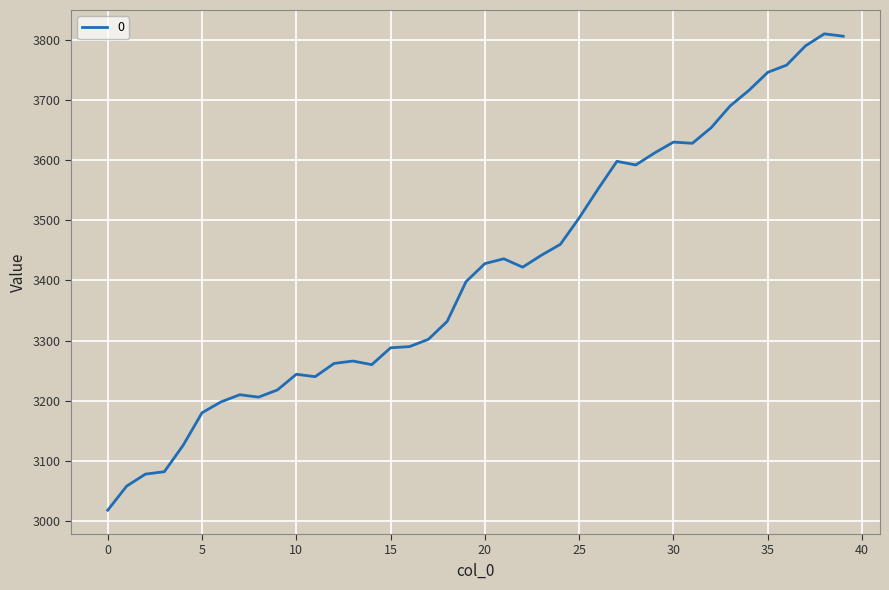

What is the minimum value shown in the chart?

3018